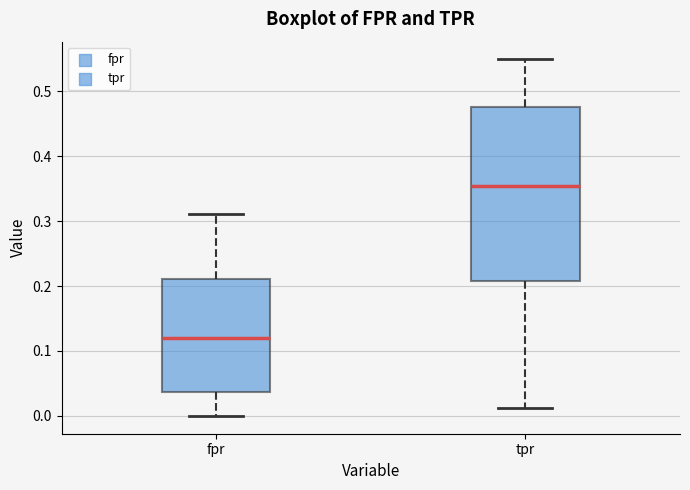

Reading left to right, transcribe this box plot: for each box, give where its median line is, the range the box spans, and where its two whiskers end, as read against the y-axis. The values are not printed on the chart, so give them approximately, as read against the axis.

fpr: median 0.12, box 0.04 to 0.21, whiskers 0.00 to 0.31
tpr: median 0.35, box 0.21 to 0.48, whiskers 0.01 to 0.55